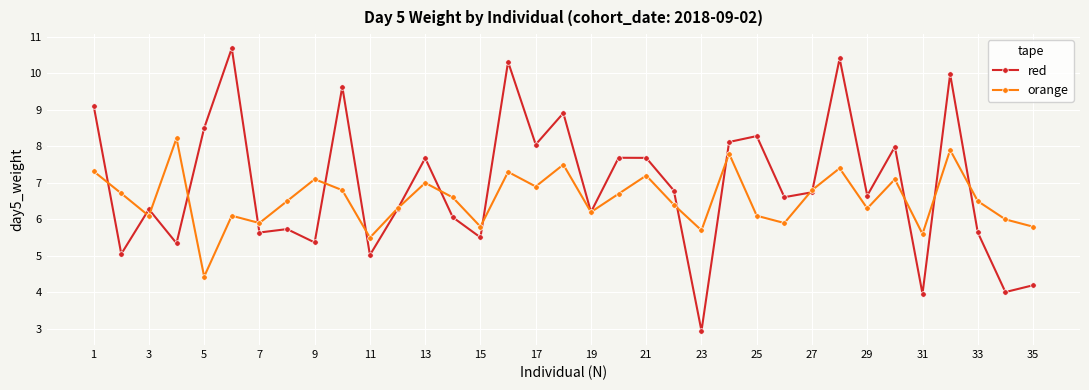

What is the value of the red point at the 5th from the left?

8.5